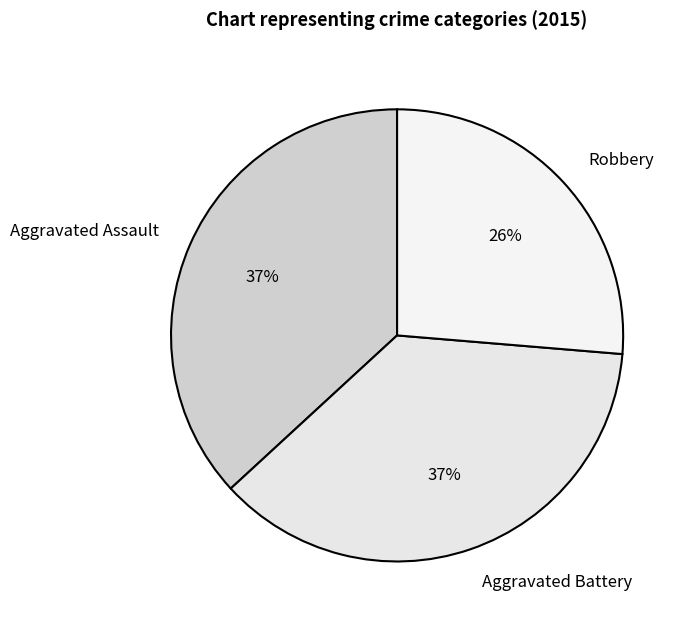

Count the number of slices in the pie.

3